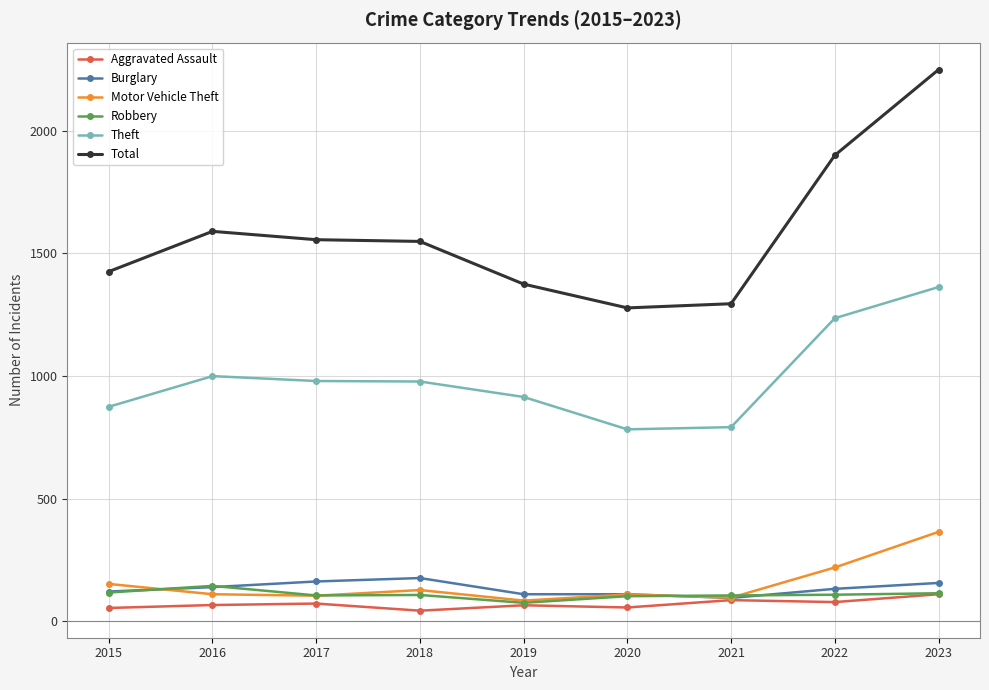

At which label does Theft reach its peak?

2023